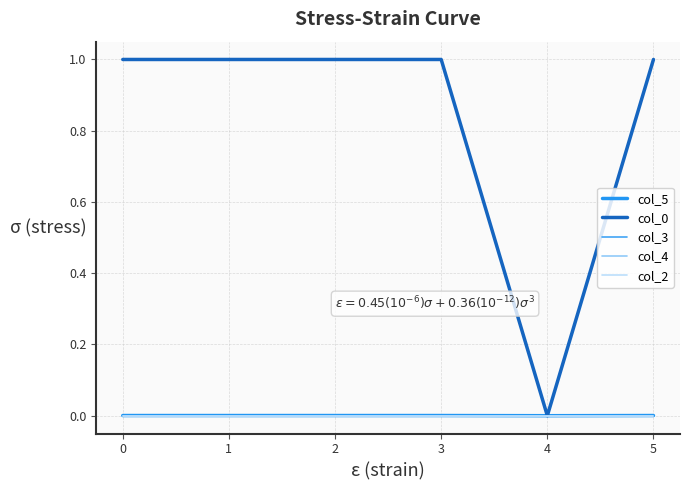

True or false: col_4 and col_5 intersect in this chart.

False